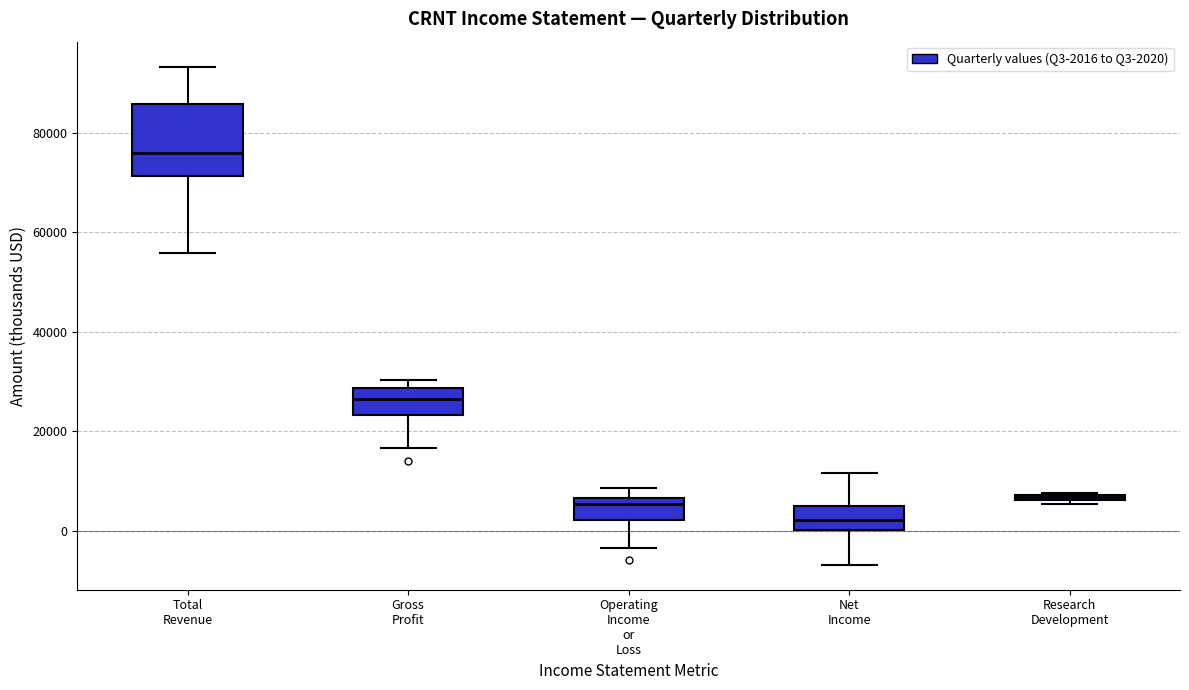

Comparing the boxes themselves (not the whiskers), which one is the tallest?

Total Revenue